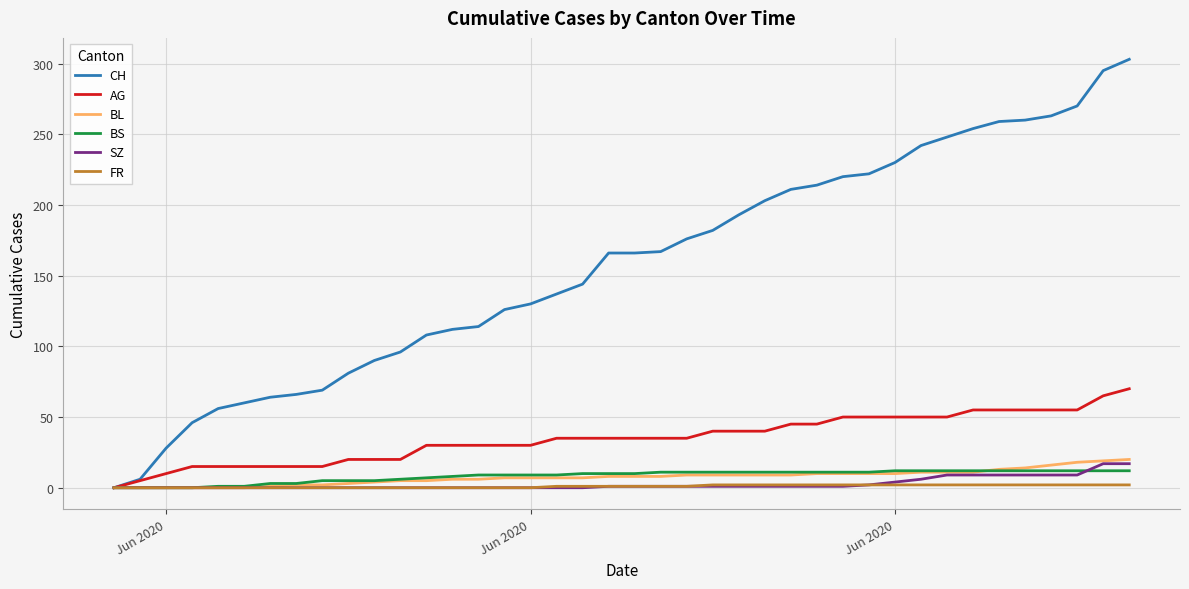

List the series in order of their peak value, lowest first.

FR, BS, SZ, BL, AG, CH